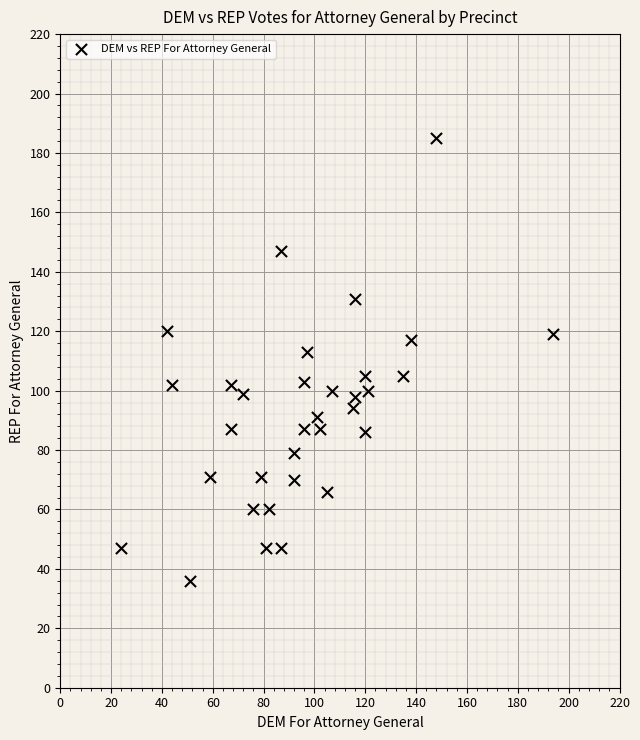

What is the range of X values (max minus min)?

170